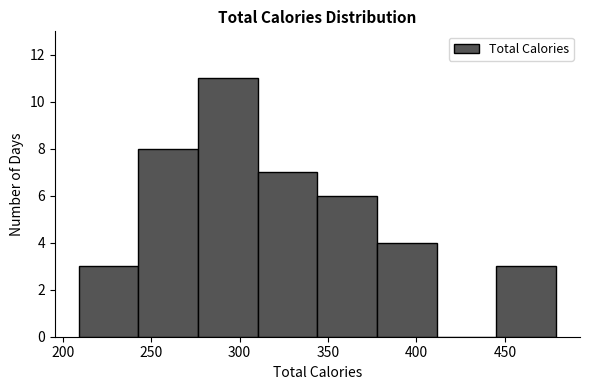

Over which range of the x-axis is the bar tallest?

275 to 310